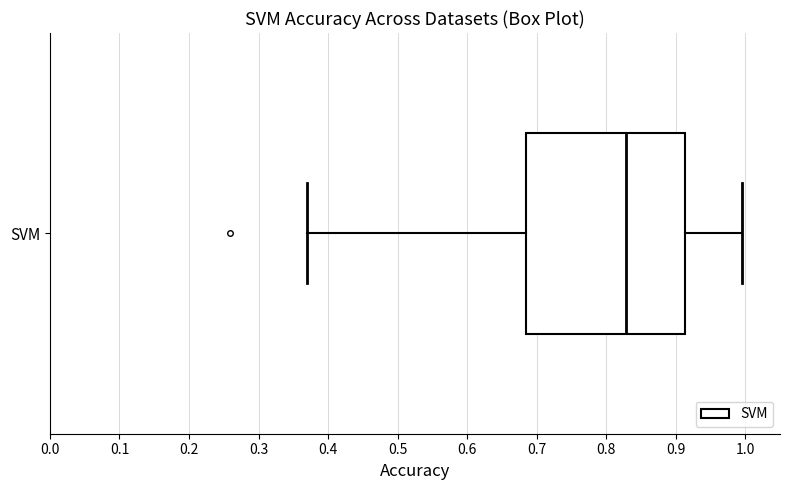

Read this box plot against the x-axis: the position of the median line, the range covered by the box, and the ends of both whiskers. The values are not printed on the chart, so give them approximately, as read against the axis.

median 0.83, box 0.69 to 0.91, whiskers 0.37 to 1.00